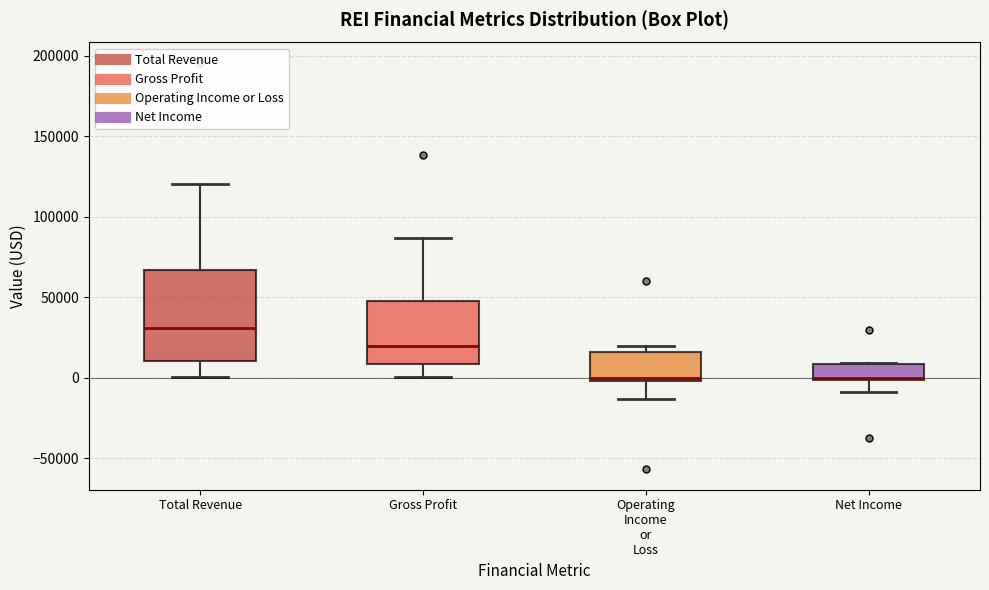

Where is the lower edge of the box for Net Income on the y-axis? The values are not printed on the chart, so give them approximately, as read against the axis.

0